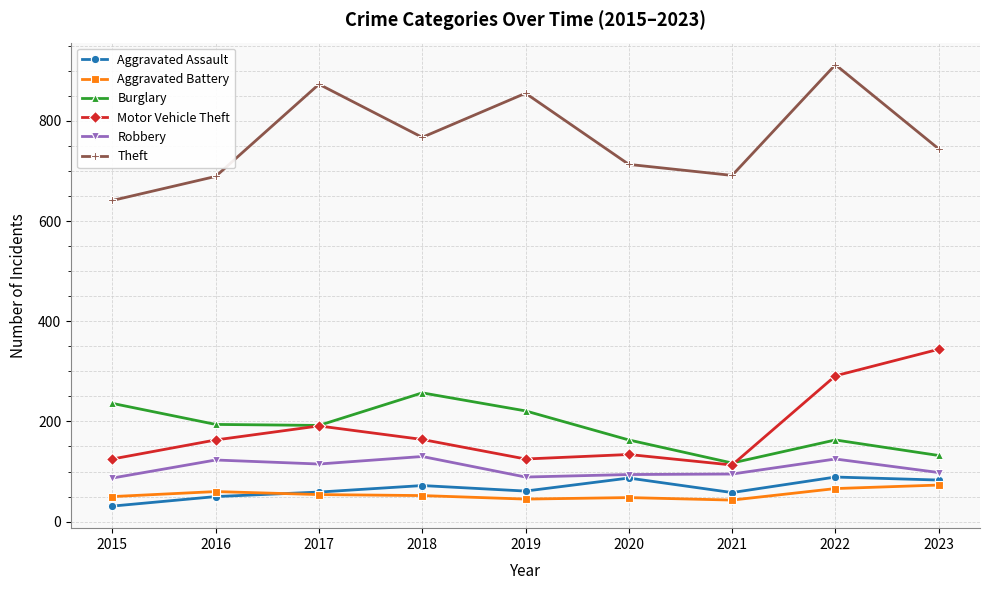

What is the value of the Motor Vehicle Theft point at the 8th from the left?

291